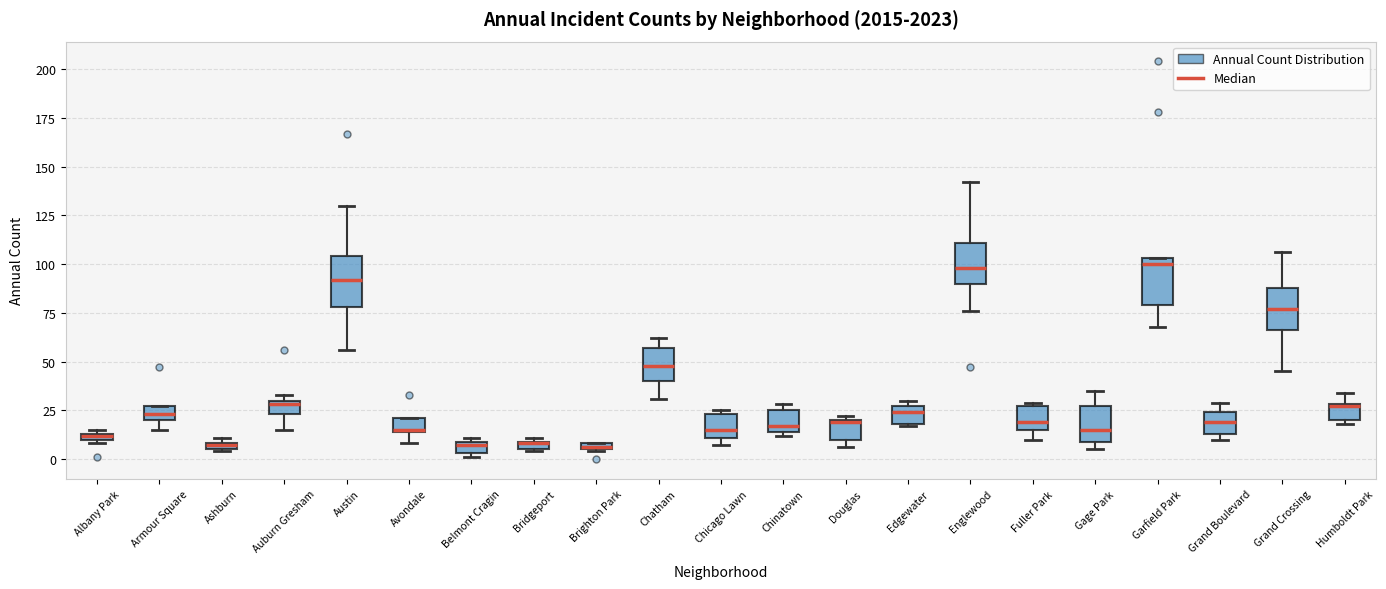

Where is the lower edge of the box for Humboldt Park on the y-axis? The values are not printed on the chart, so give them approximately, as read against the axis.

20